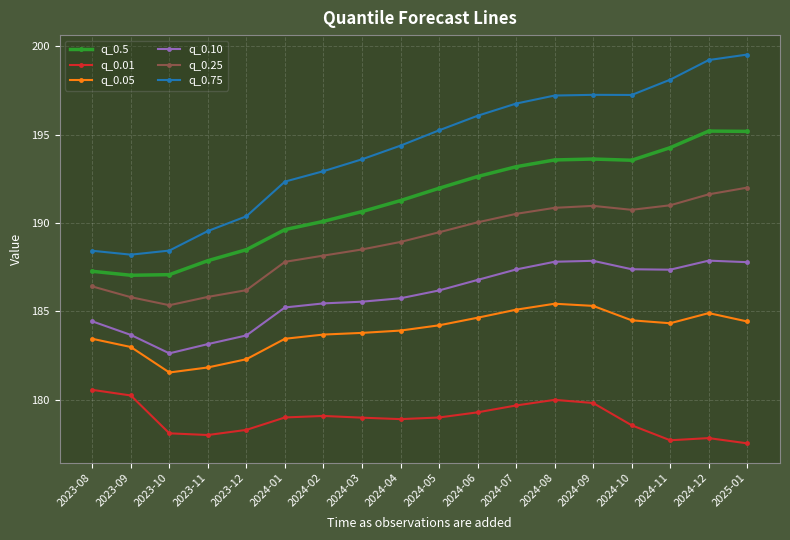

What is the maximum value shown in the chart?

199.5